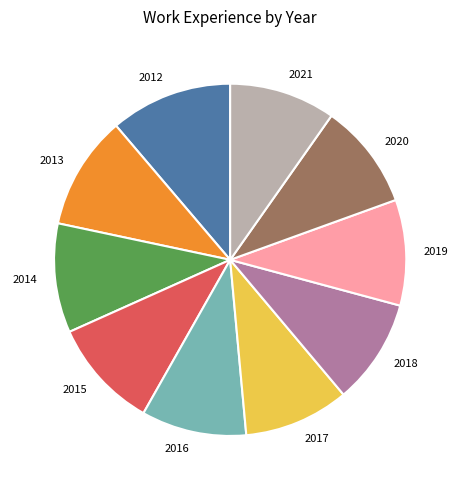

True or false: 2012 accounts for 3% of the total.

False